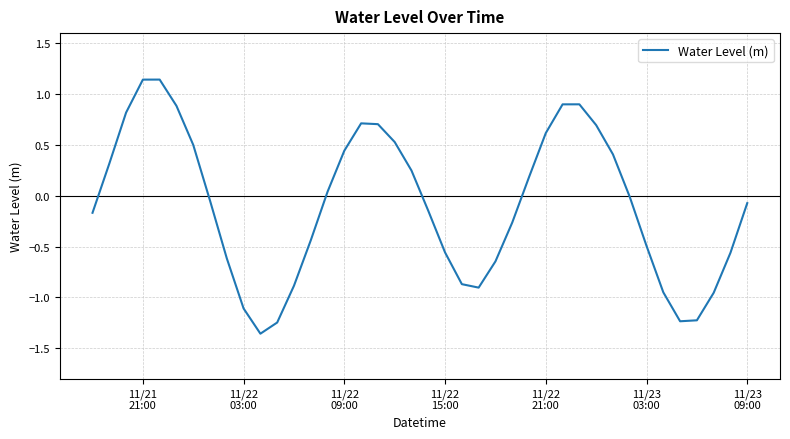

Does the chart have visible grid lines?

Yes